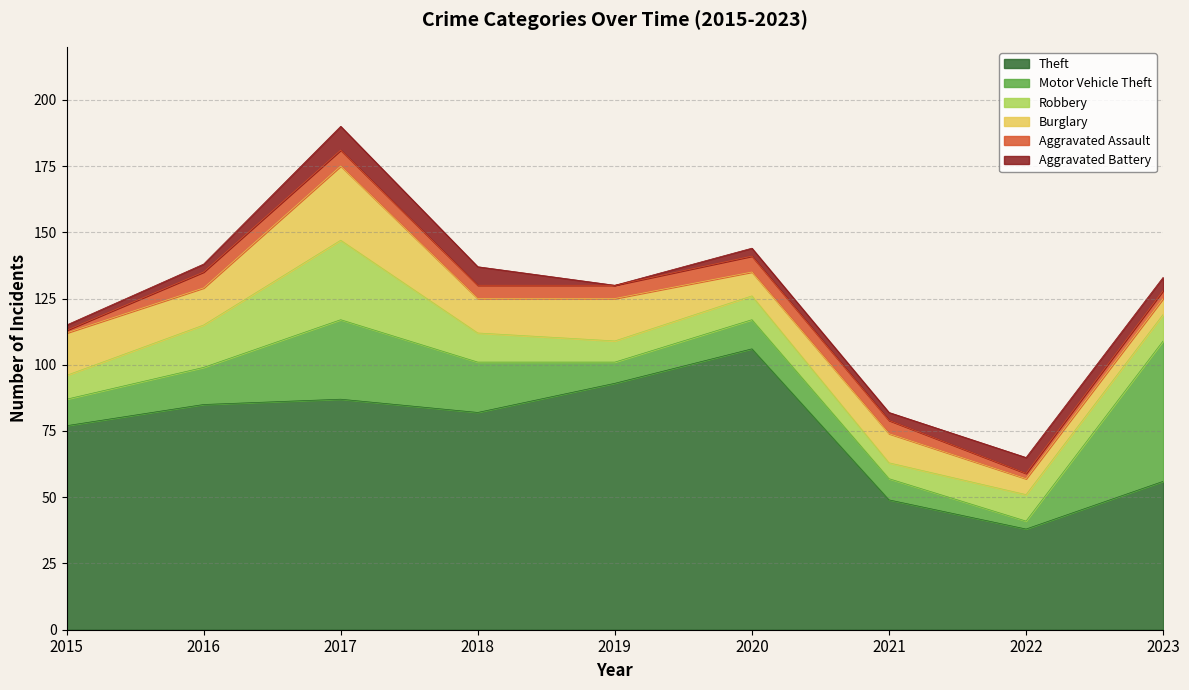

Reading left to right, extract all data points from this chart.

Theft: 2015=77	2016=85	2017=87	2018=82	2019=93	2020=106	2021=49	2022=38	2023=56
Motor Vehicle Theft: 2015=10	2016=14	2017=30	2018=19	2019=8	2020=11	2021=8	2022=3	2023=53
Robbery: 2015=9	2016=16	2017=30	2018=11	2019=8	2020=9	2021=6	2022=10	2023=10
Burglary: 2015=16	2016=14	2017=28	2018=13	2019=16	2020=9	2021=11	2022=6	2023=6
Aggravated Assault: 2015=1	2016=6	2017=6	2018=5	2019=5	2020=6	2021=5	2022=2	2023=3
Aggravated Battery: 2015=2	2016=3	2017=9	2018=7	2019=0	2020=3	2021=3	2022=6	2023=5